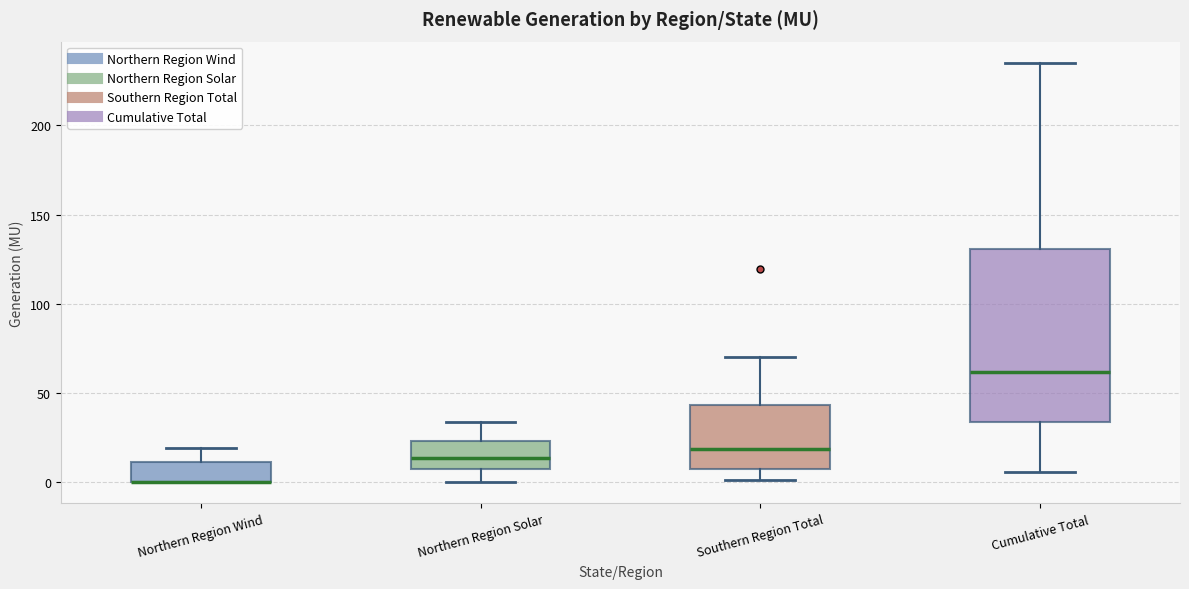

Which box is the tallest, from its lower edge to its upper edge?

Cumulative Total